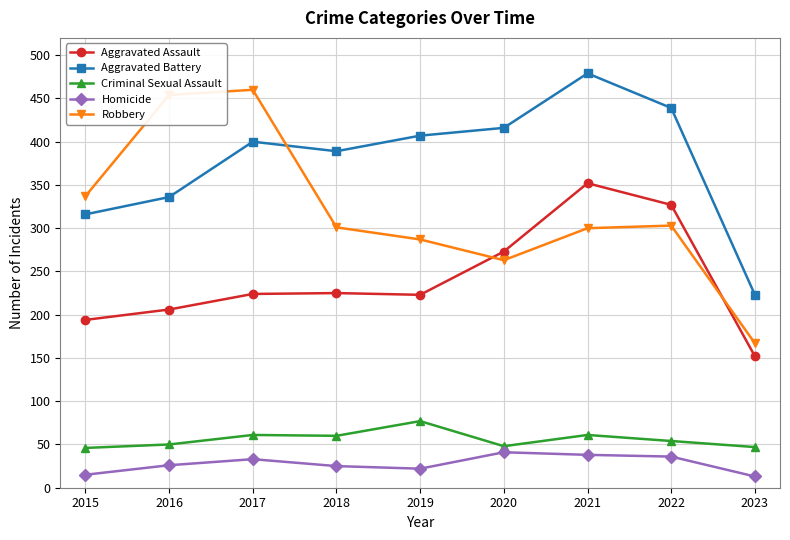

How many lines are shown in the chart?

5